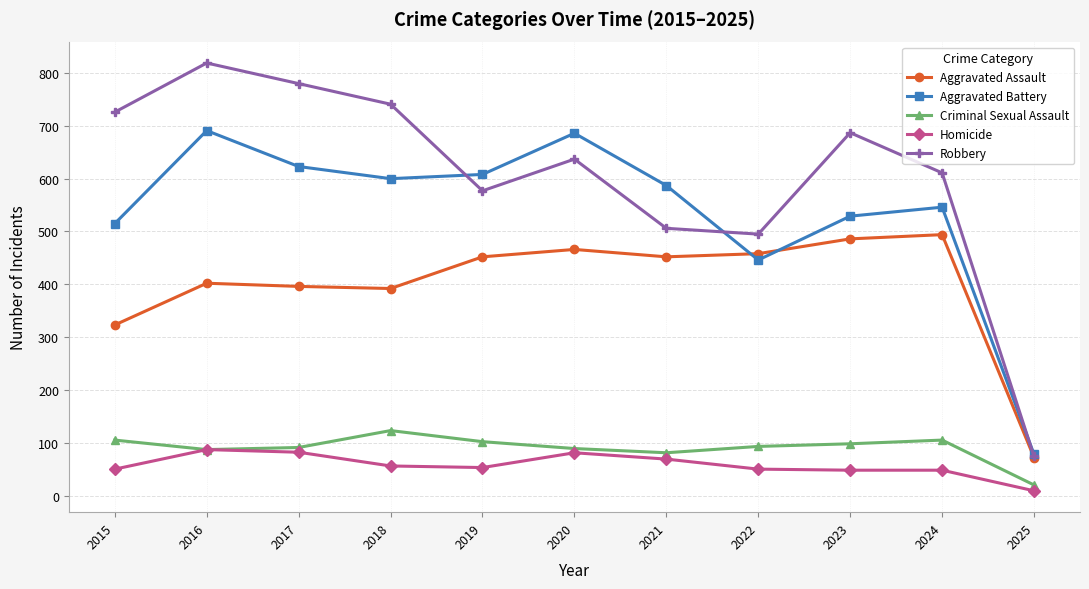

What is the greatest value displayed?

819